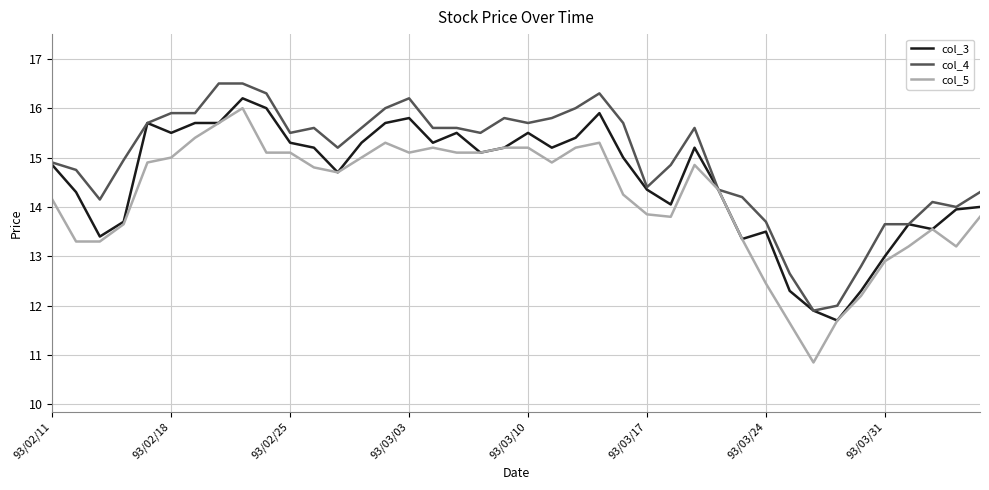

Which series has the largest range (max minus min)?

col_5